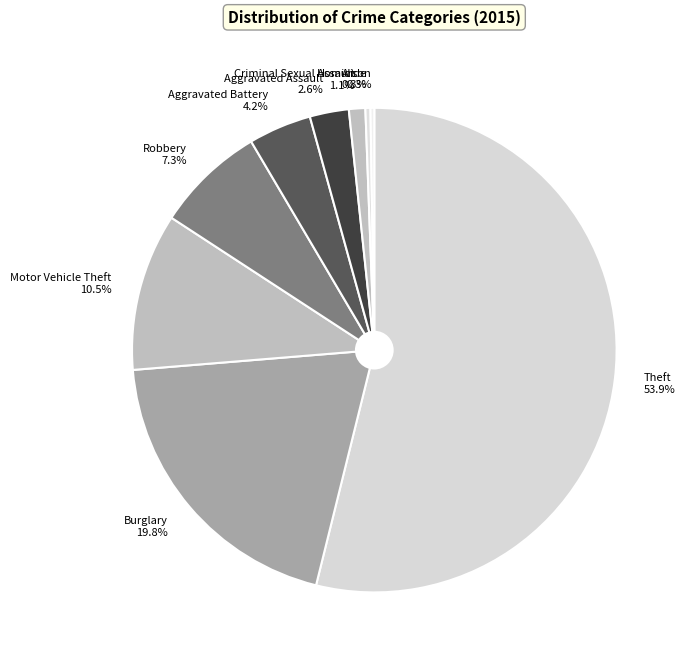

Is there a majority slice in this chart?

Yes